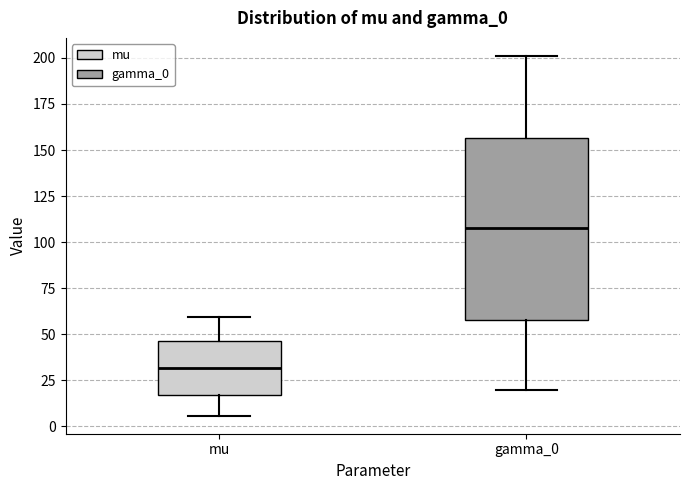

Where does the upper whisker of the box for gamma_0 end on the y-axis? The values are not printed on the chart, so give them approximately, as read against the axis.

200